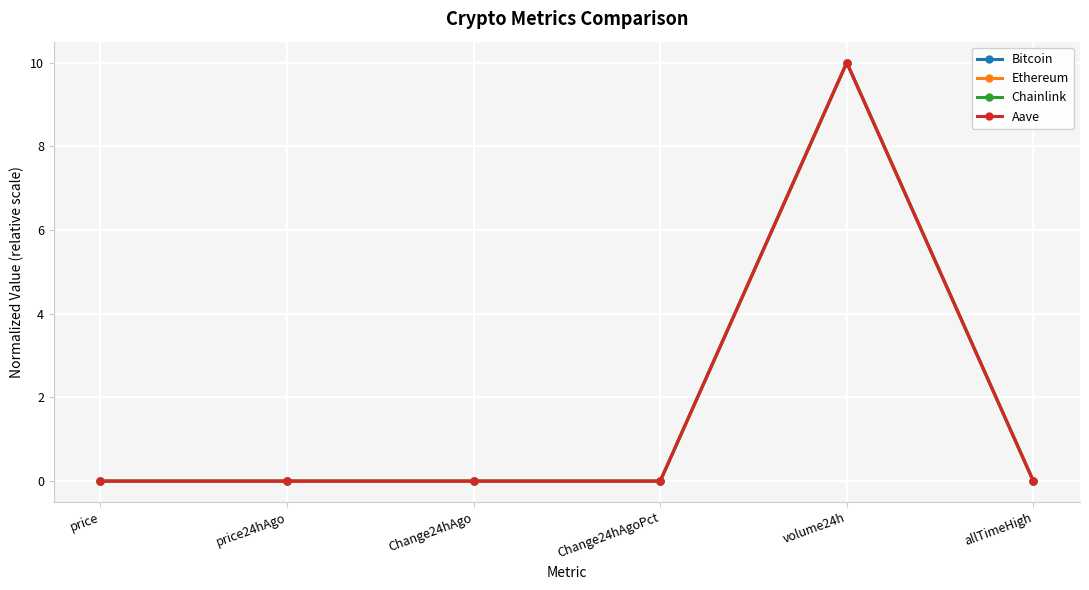

How many lines are shown in the chart?

4